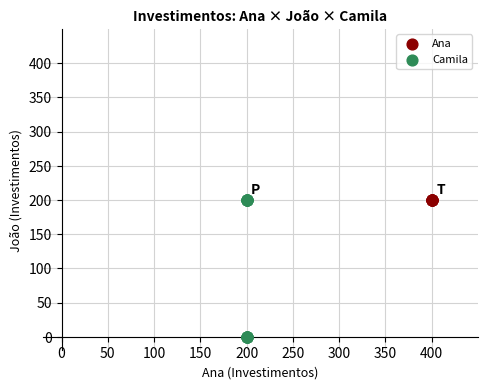

Which series reaches the minimum Y coordinate?

Camila